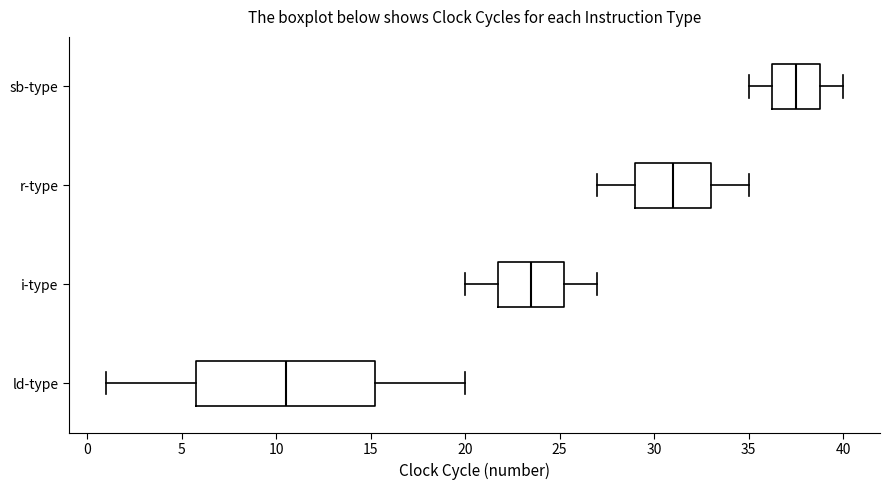

Reading bottom to top, read every box against the x-axis: the position of its median line, the range the box covers, and the ends of its whiskers. The values are not printed on the chart, so give them approximately, as read against the axis.

ld-type: median 10.5, box 6.0 to 15.5, whiskers 1.0 to 20.0
i-type: median 23.5, box 22.0 to 25.5, whiskers 20.0 to 27.0
r-type: median 31.0, box 29.0 to 33.0, whiskers 27.0 to 35.0
sb-type: median 37.5, box 36.5 to 39.0, whiskers 35.0 to 40.0